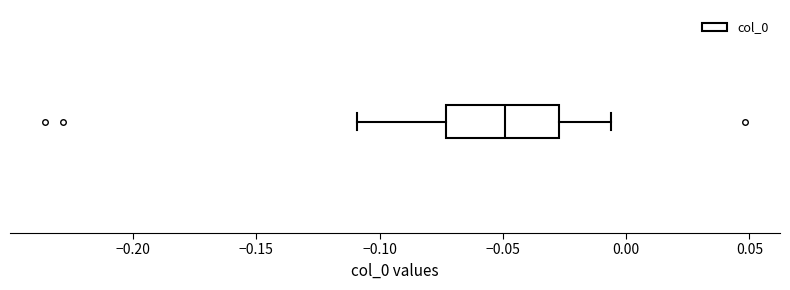

Where does the left whisker of the box end on the x-axis? The values are not printed on the chart, so give them approximately, as read against the axis.

-0.110